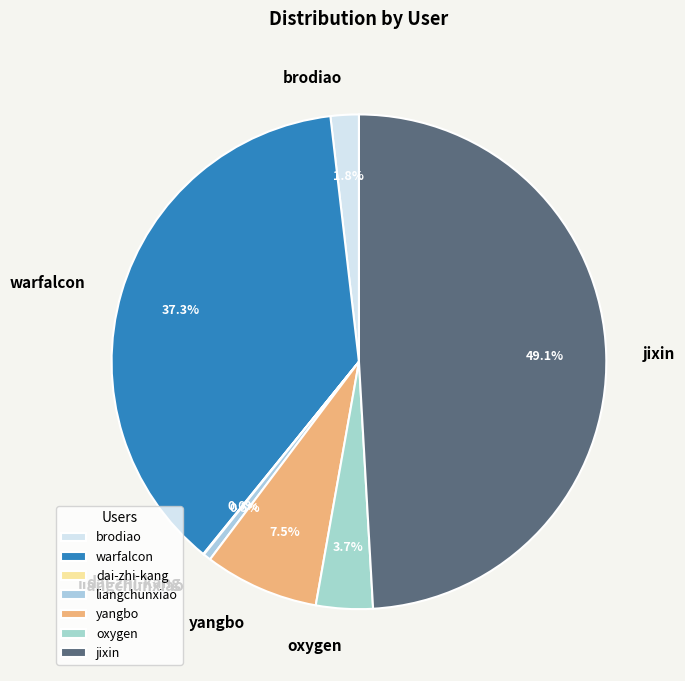

True or false: jixin accounts for 49% of the total.

True